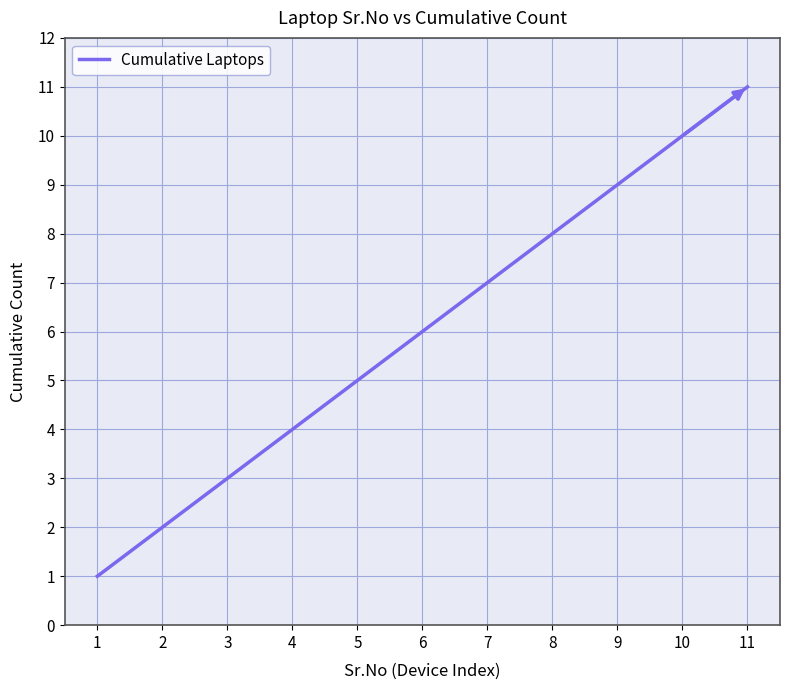

List the labels in order of value, largest first.

11, 10, 9, 8, 7, 6, 5, 4, 3, 2, 1